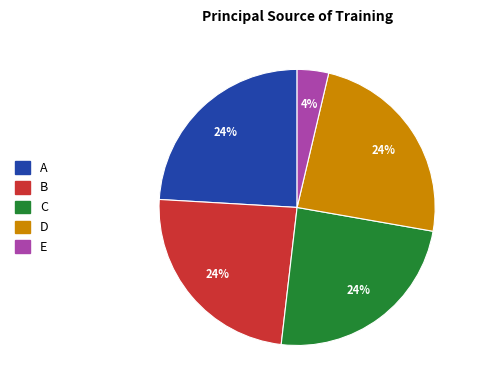

To the nearest percent, what is the difference between the largest and smallest slice percentages?

20%